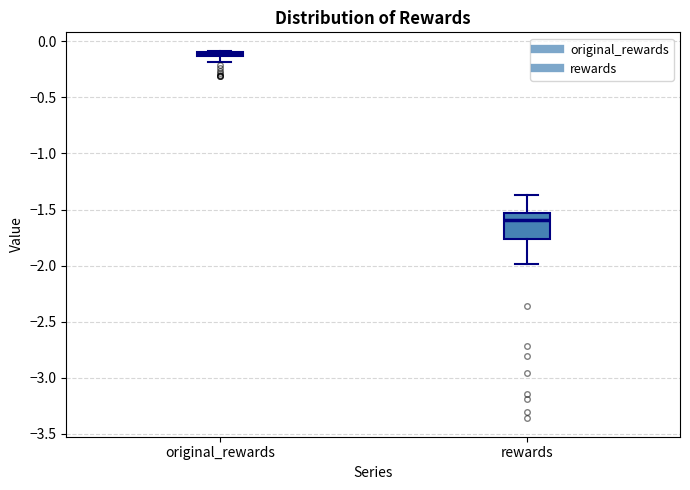

Which box's median line is the lowest?

rewards